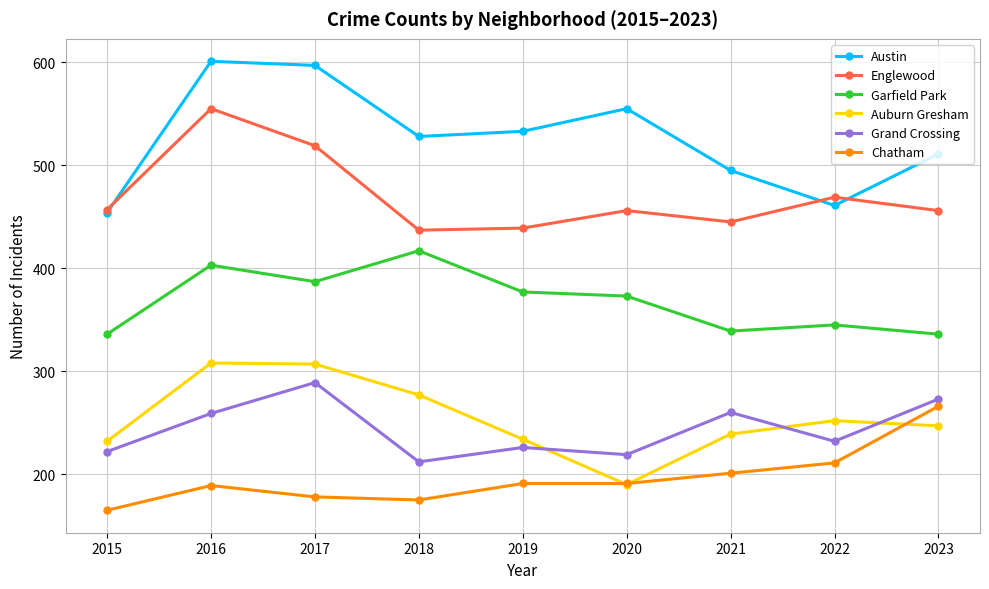

What is the average value of the Garfield Park series?

368